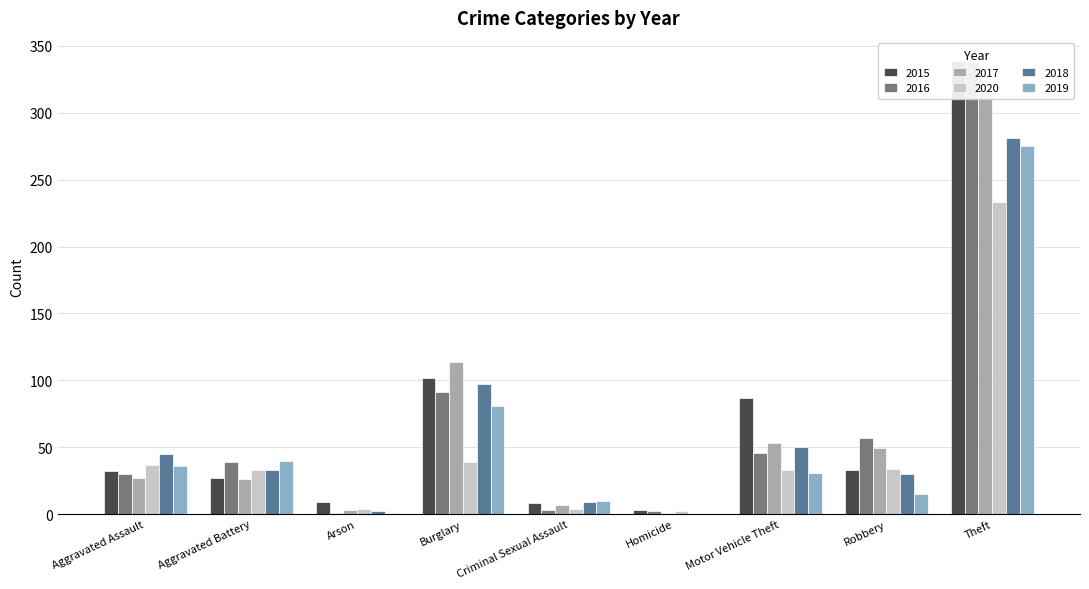

Which label corresponds to the largest value in the chart?

Theft